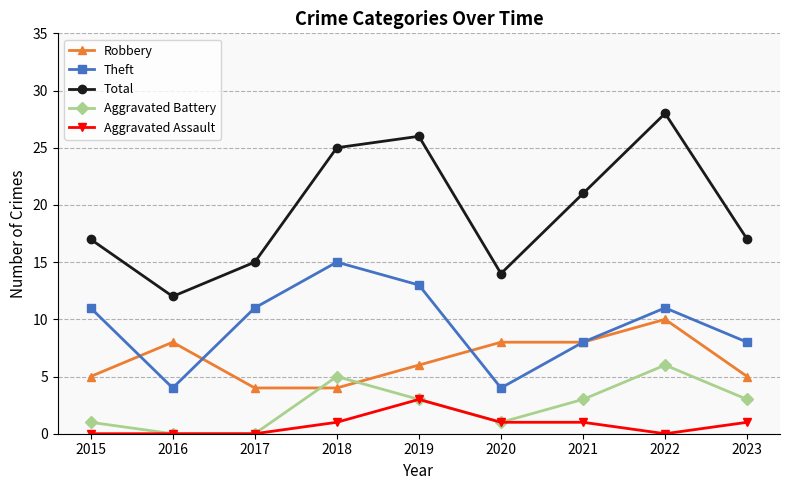

How many categories are shown in the chart?

9